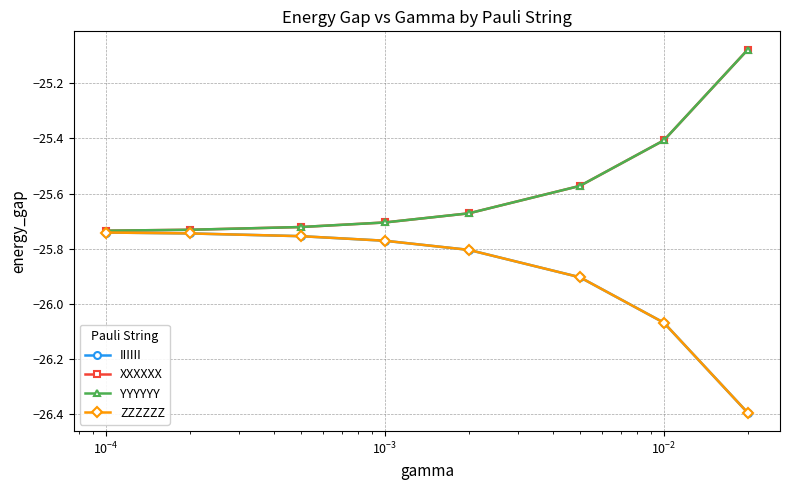

Which series has the largest range (max minus min)?

XXXXXX